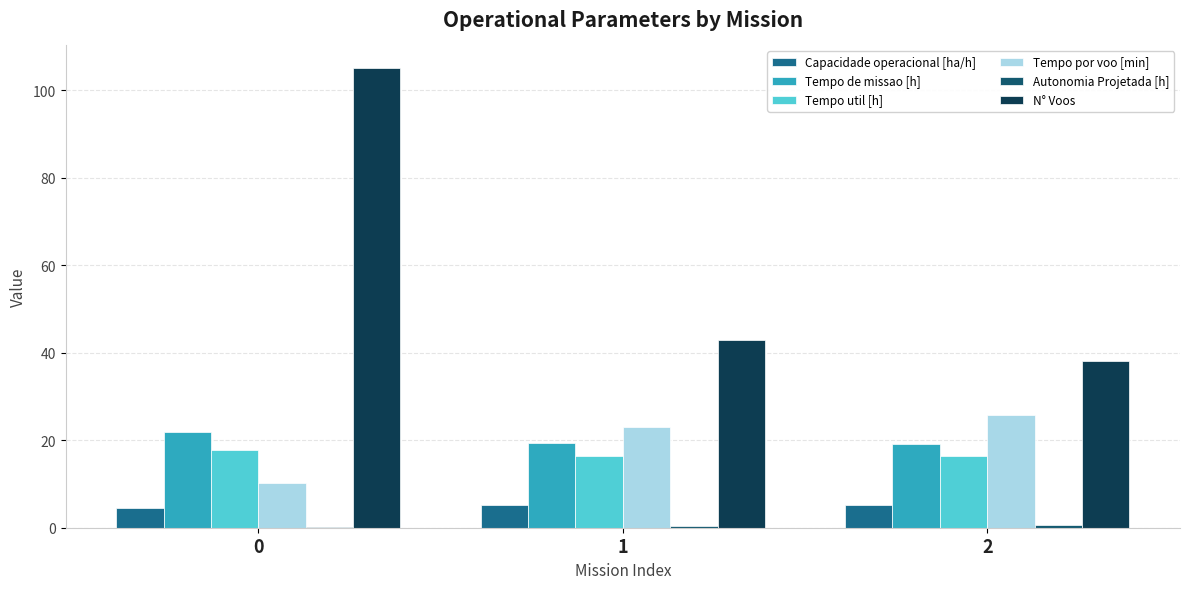

How many series are shown in this chart?

6